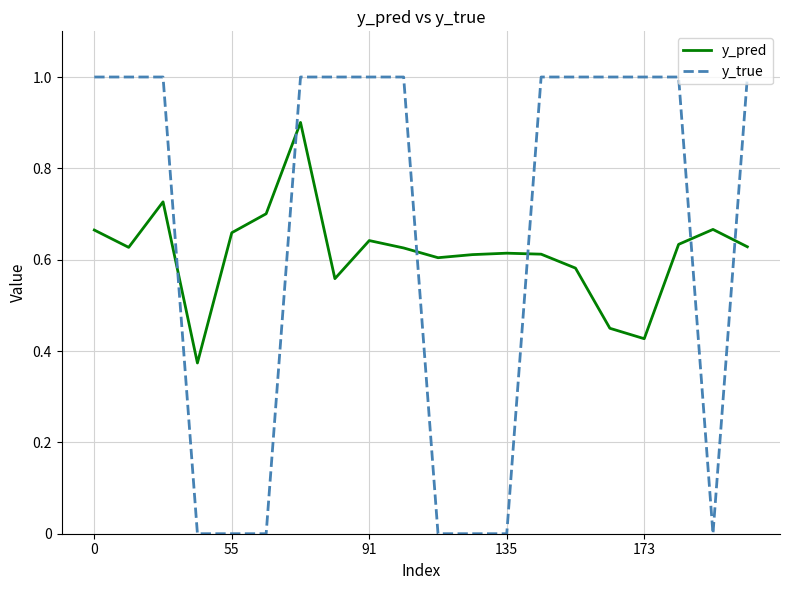

What is the difference between the maximum and minimum values in the y_pred series?

0.5